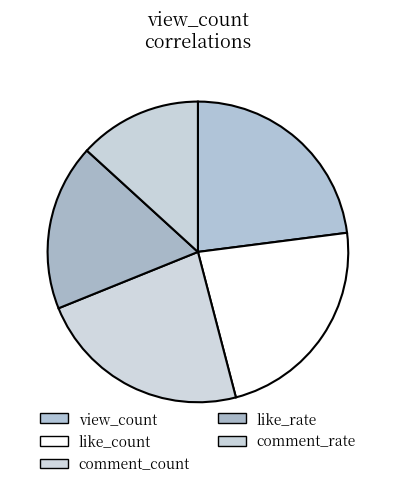

Is it true that comment_count is 10% of the pie?

False